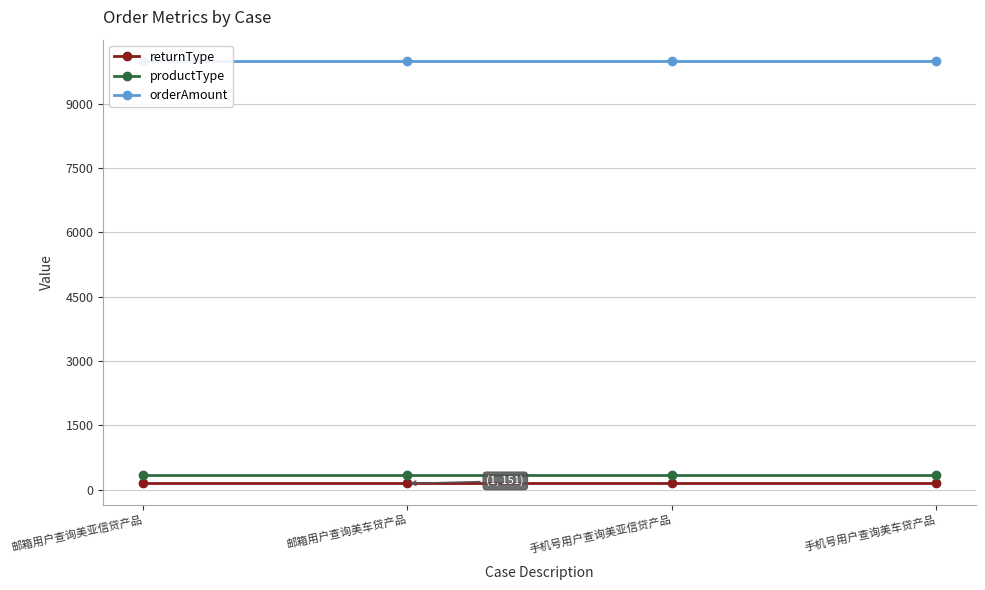

What is the maximum value for orderAmount?

10000